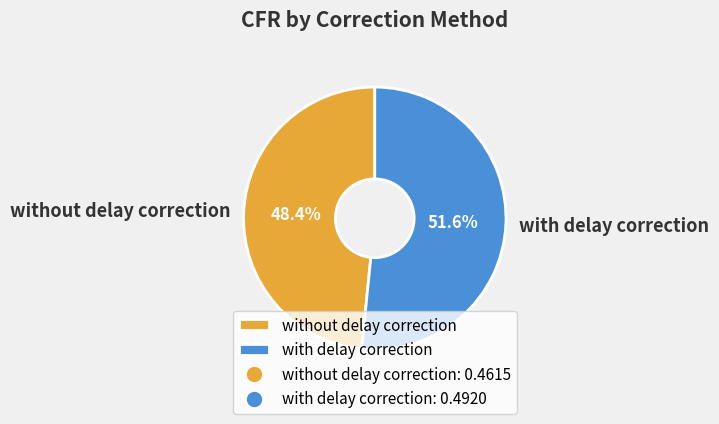

To the nearest percent, what portion does with delay correction represent?

52%